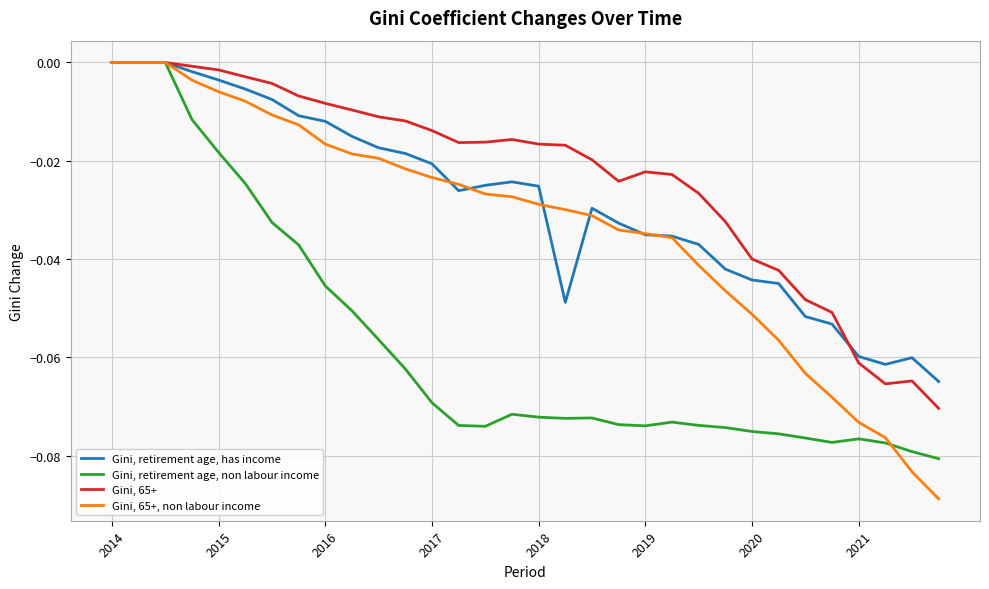

How many intersections are there between Gini, retirement age, has income and Gini, 65+, non labour income?

6